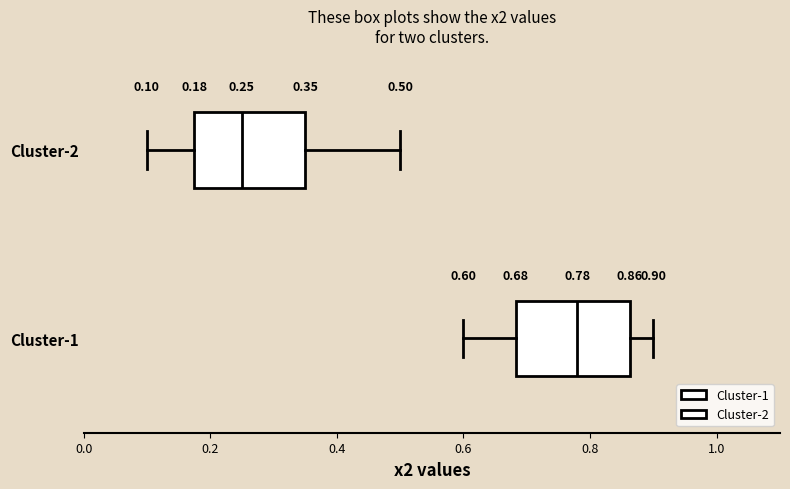

Which box's median line is the furthest to the right?

Cluster-1